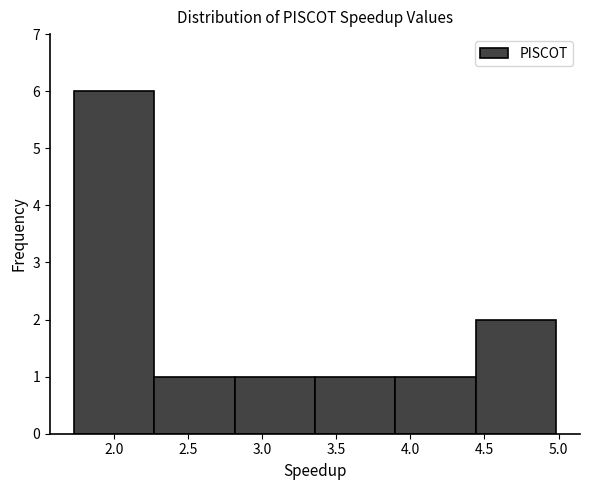

Over which range of the x-axis is the bar tallest?

1.75 to 2.25